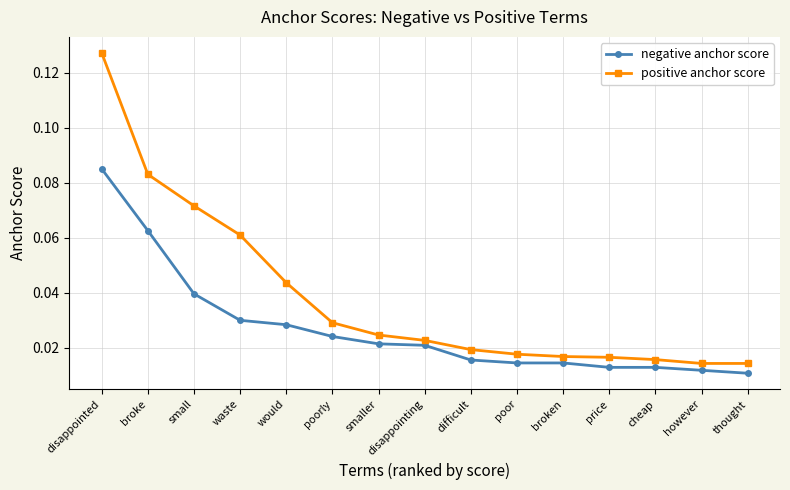

At which label does negative anchor score reach its minimum?

thought